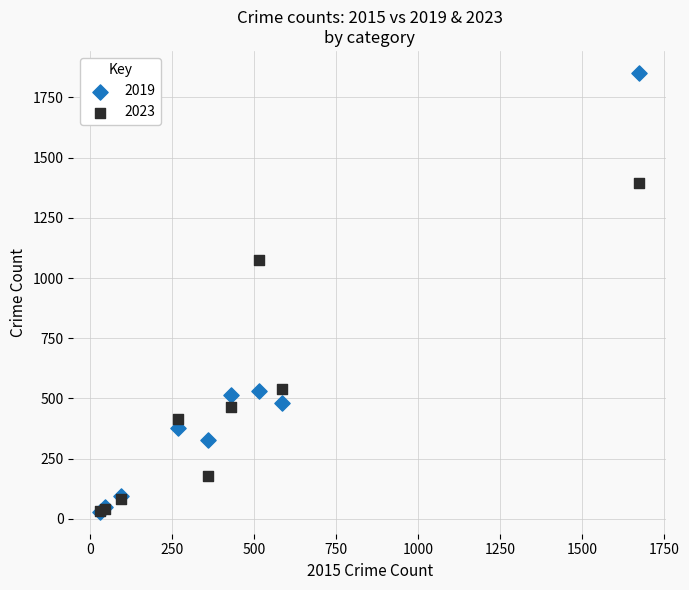

In the 2019 series, what Y value is closest to 940?

529